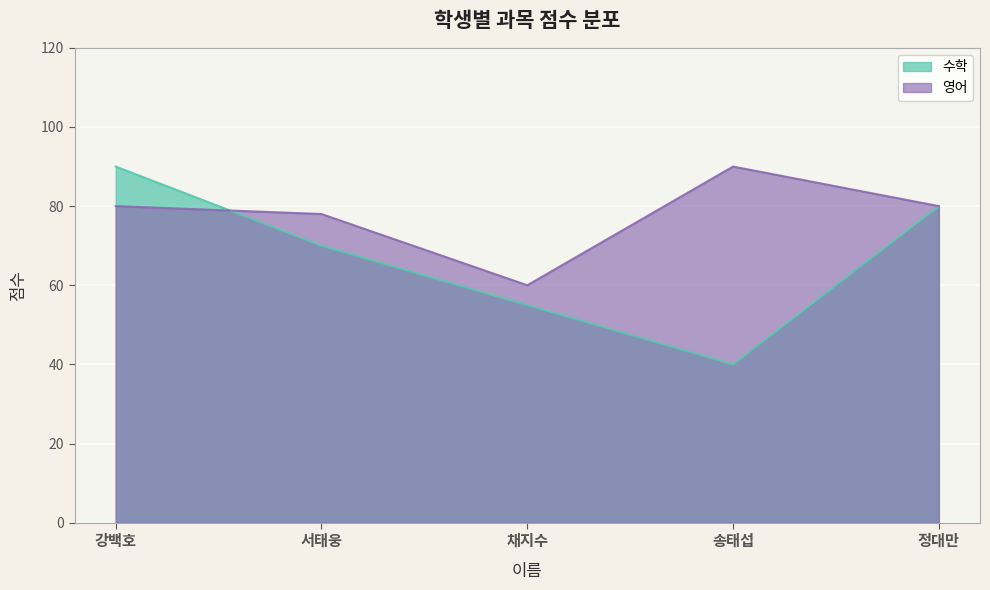

Is the value of 수학 at 서태웅 greater than the value of 영어 at 송태섭?

No